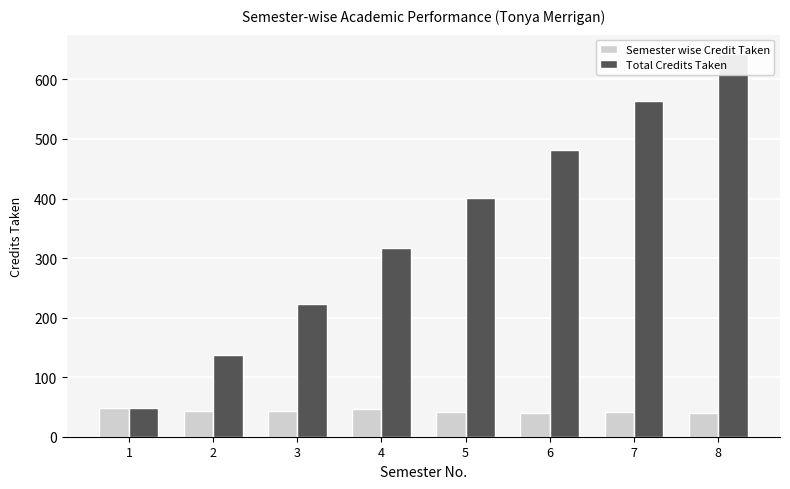

Is the value of Semester wise Credit Taken at 3 greater than the value of Total Credits Taken at 6?

No